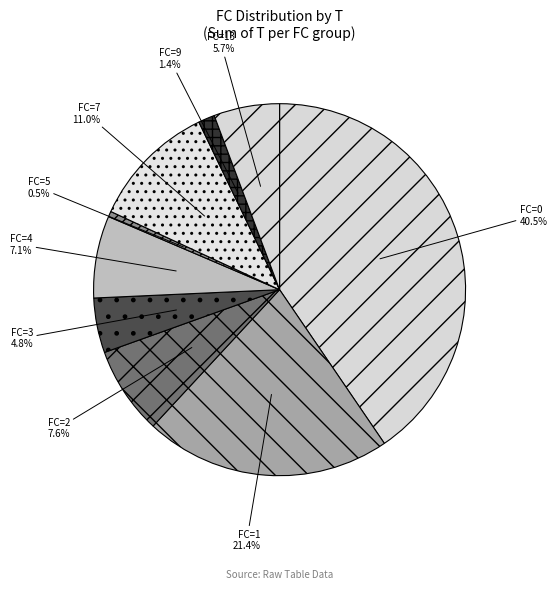

Which category has the smallest portion of the pie?

FC=5